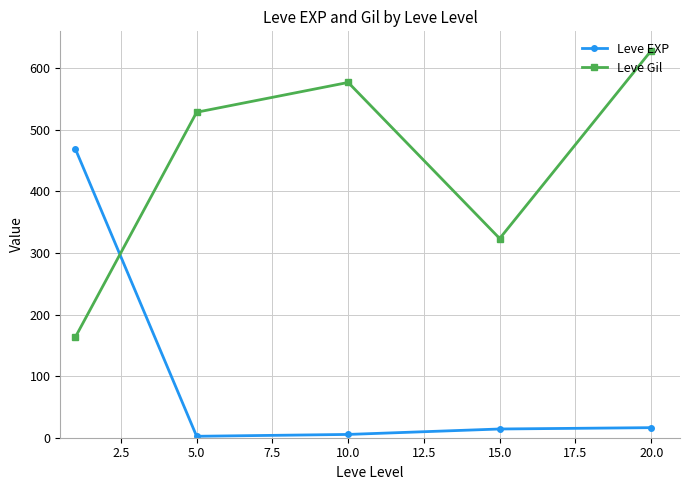

True or false: Leve Gil has more than 0 interior local peaks.

True